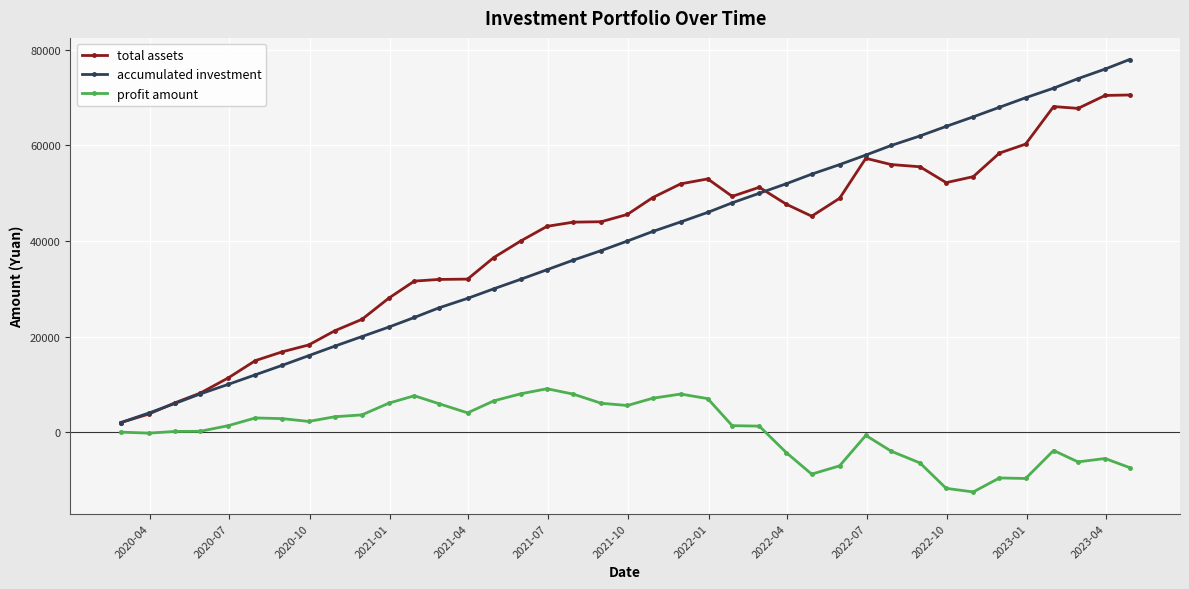

Count the number of categories in the chart.

39